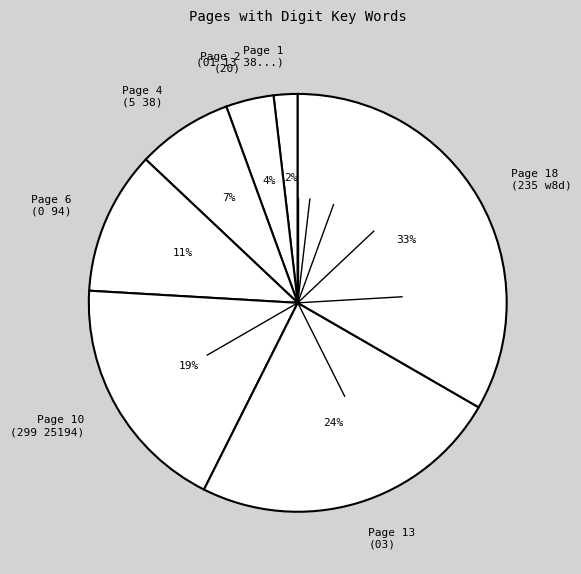

Is there any slice that represents more than half of the pie?

No